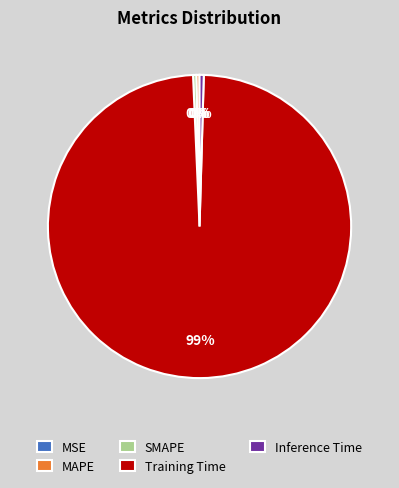

To the nearest percent, what is the average slice percentage?

20%